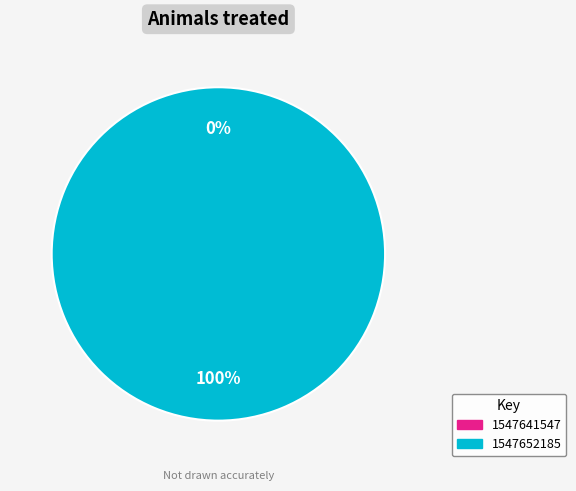

To the nearest percent, what portion does 1547652185 represent?

100%